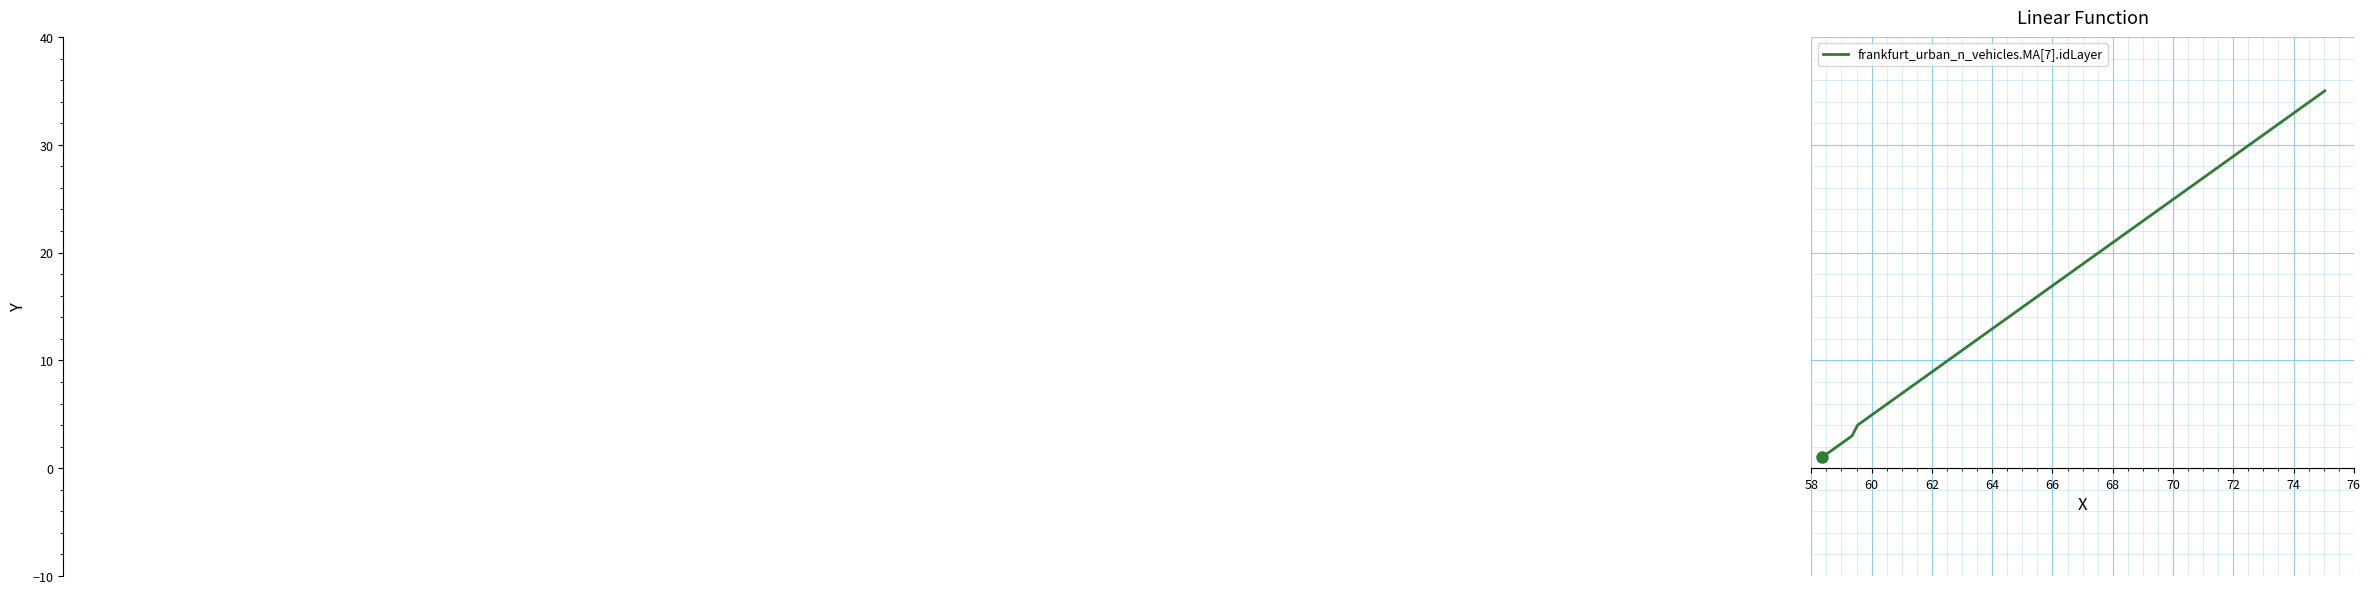

What is the greatest value displayed?

35